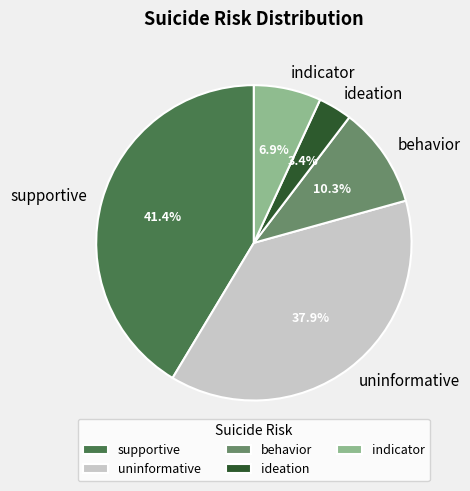

Between ideation and indicator, which is larger?

indicator